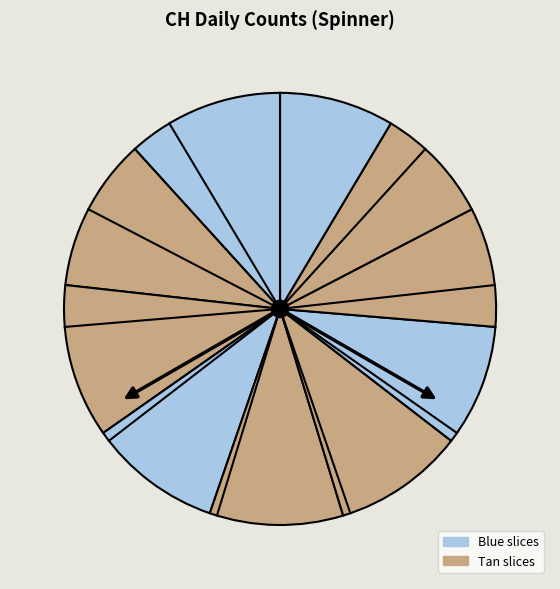

Is there any slice that represents more than half of the pie?

No